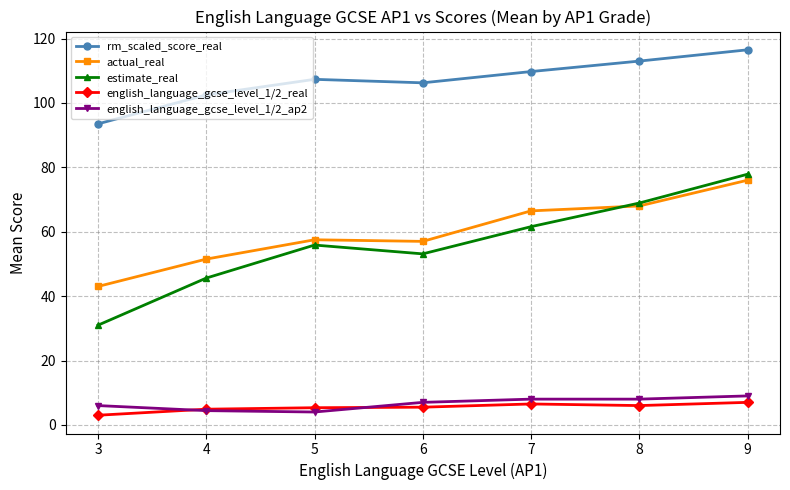

The rm_scaled_score_real series shows 45.2 at 4. True or false?

False